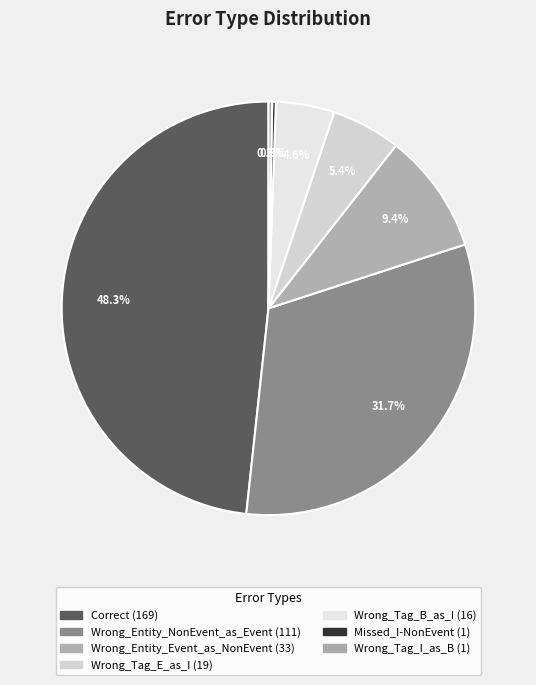

What percentage is the Correct slice, to the nearest percent?

48%